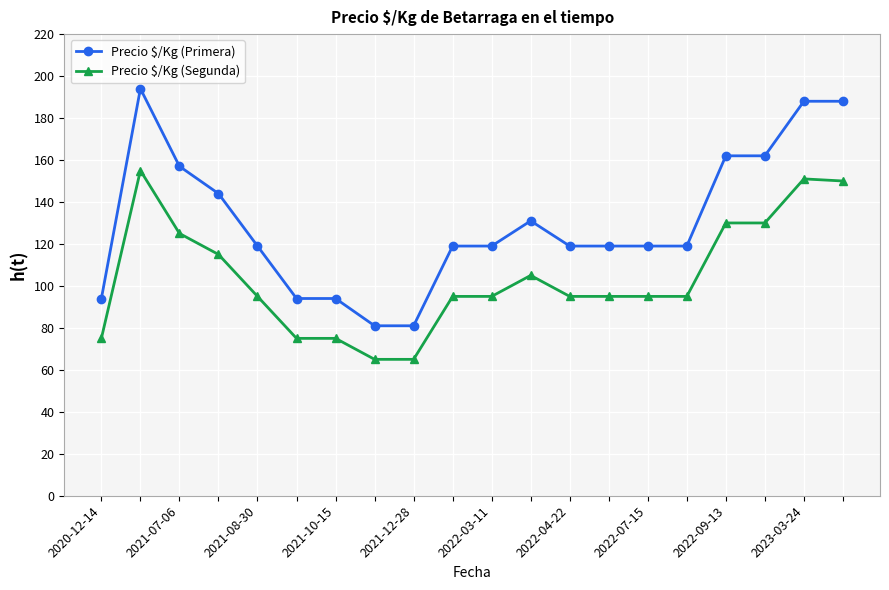

At how many categories does at least one series exceed 72?

20